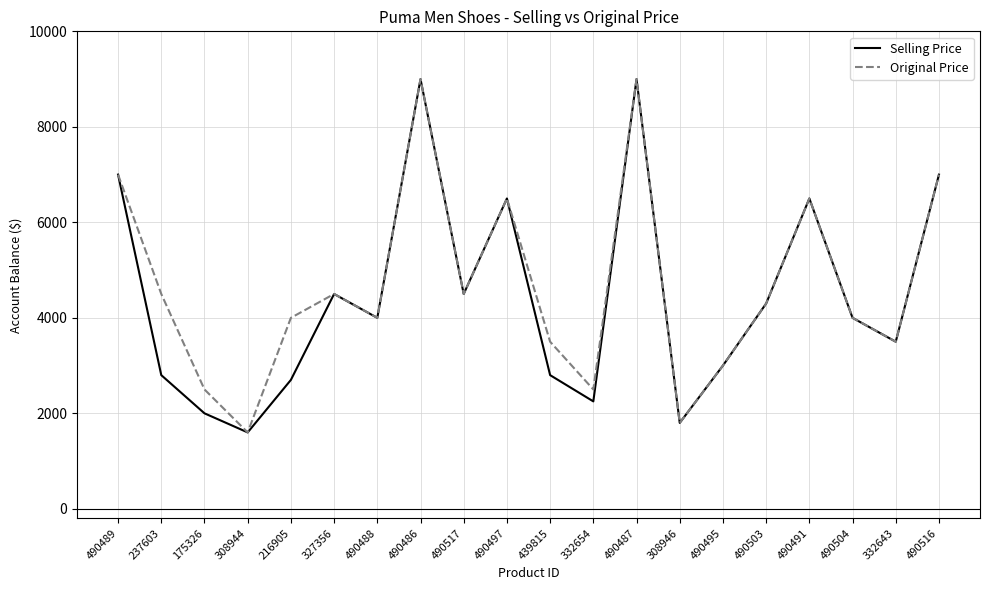

What is the sum of the Original Price values at 308946 and 308944?

3398